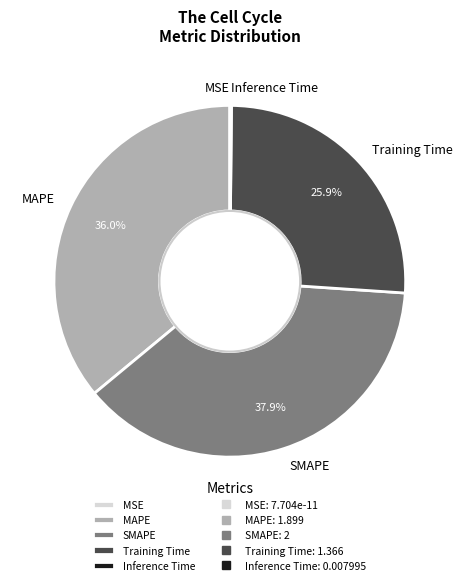

To the nearest percent, what is the combined percentage of MAPE and Training Time?

62%